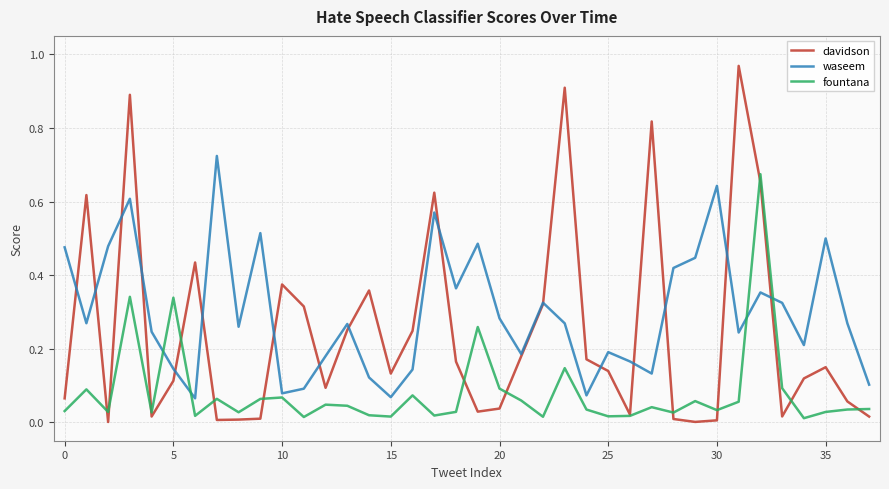

List the series in order of their overall mean, lowest first.

fountana, davidson, waseem